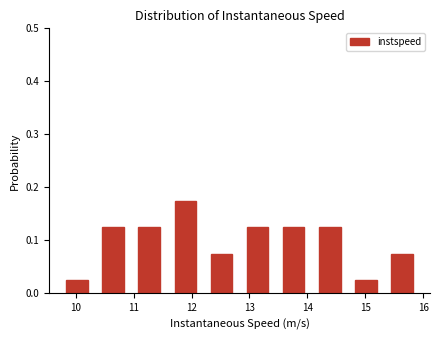

Reading left to right, transcribe this chart: for each bar, give the range it covers on the x-axis and its height. Neither the bar edges nor the heights are printed on the chart, so give them approximately, as read against the axes.

9.7 to 10.3: 0.03
10.3 to 11.0: 0.13
11.0 to 11.6: 0.13
11.6 to 12.2: 0.18
12.2 to 12.8: 0.08
12.8 to 13.5: 0.13
13.5 to 14.1: 0.13
14.1 to 14.7: 0.13
14.7 to 15.3: 0.03
15.3 to 15.9: 0.08